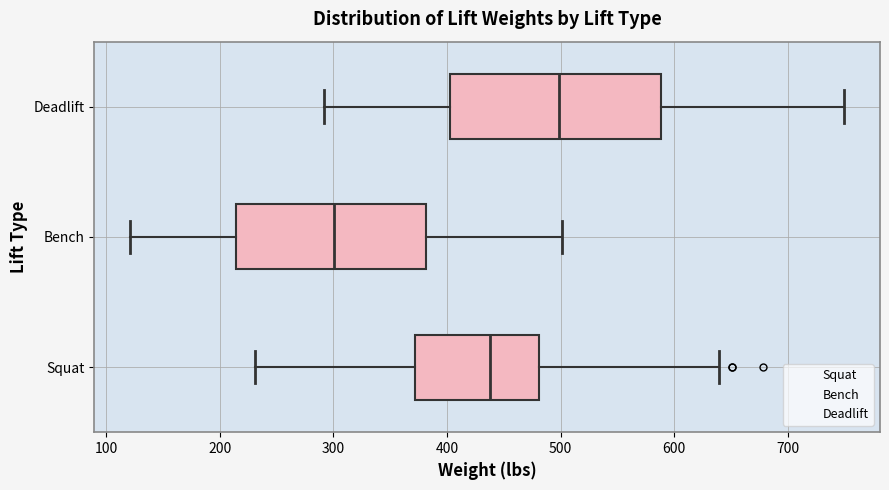

Which box's median line is the furthest to the left?

Bench